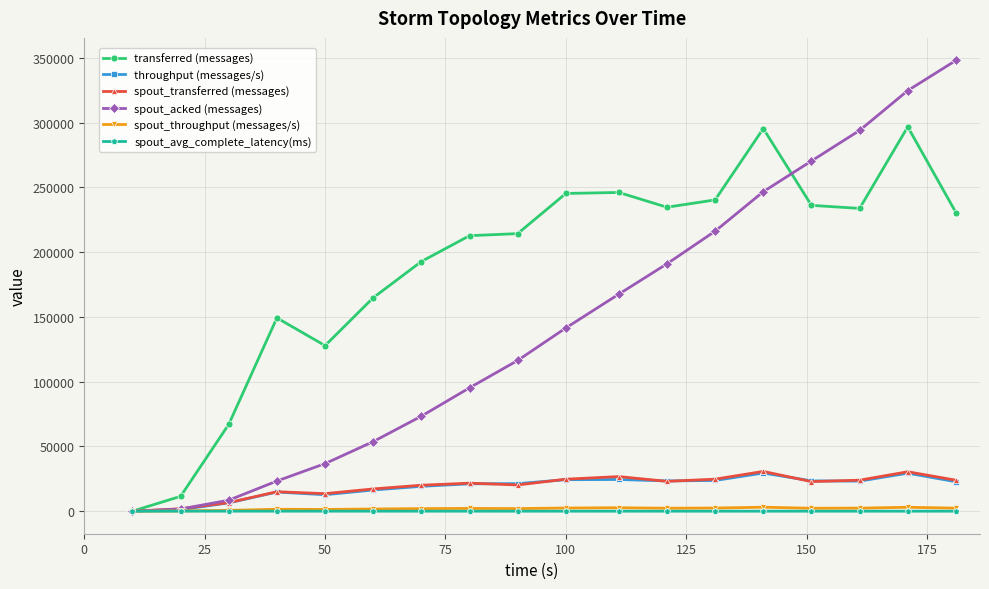

Which series has the largest total across all categories?

transferred (messages)